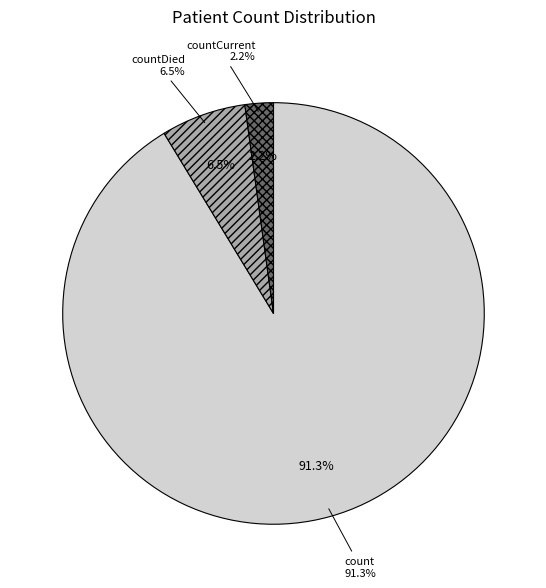

Approximately how many times larger is the value at countDied compared to count?

0.1